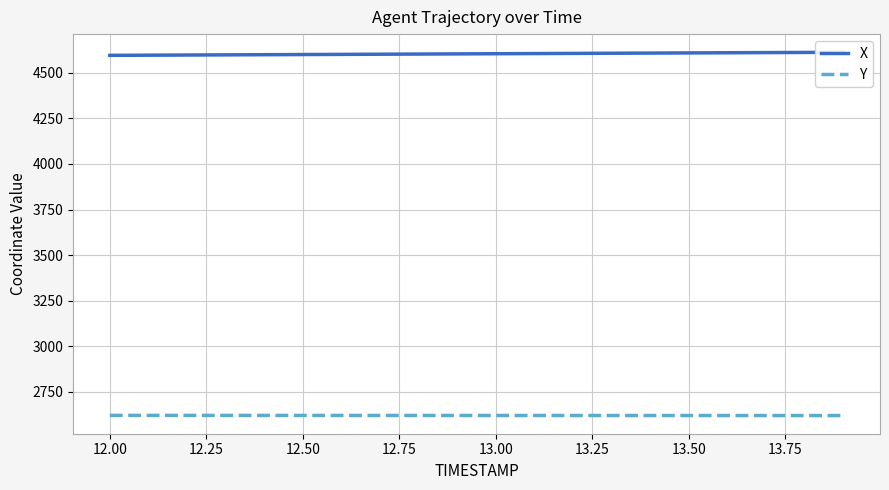

What is the lowest value of the Y series?

2620.2